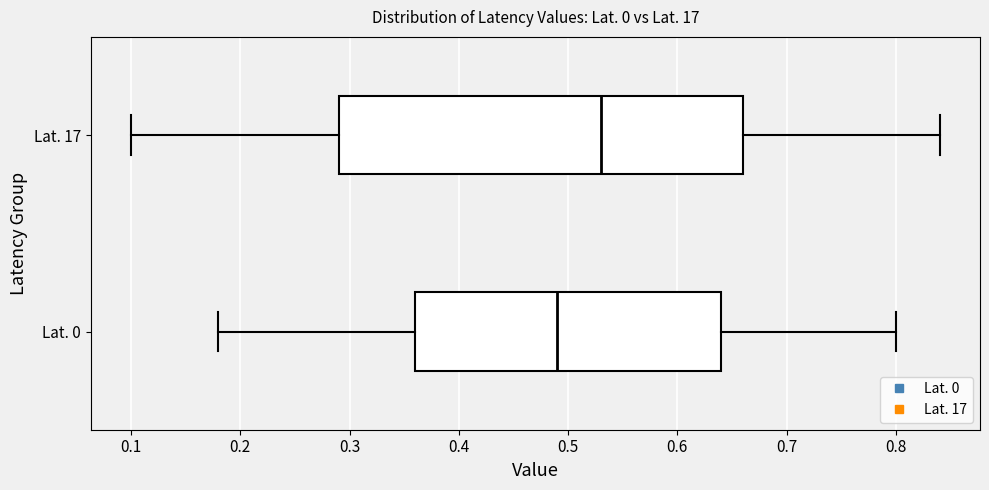

Reading bottom to top, read every box against the x-axis: the position of its median line, the range the box covers, and the ends of its whiskers. The values are not printed on the chart, so give them approximately, as read against the axis.

Lat. 0: median 0.49, box 0.36 to 0.64, whiskers 0.18 to 0.80
Lat. 17: median 0.53, box 0.29 to 0.66, whiskers 0.10 to 0.84